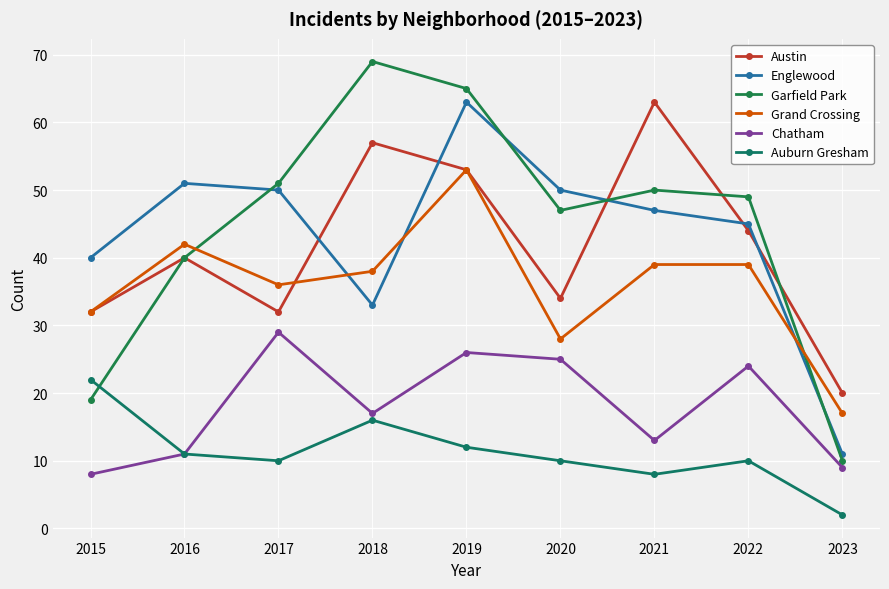

At how many categories does at least one series exceed 57?

3